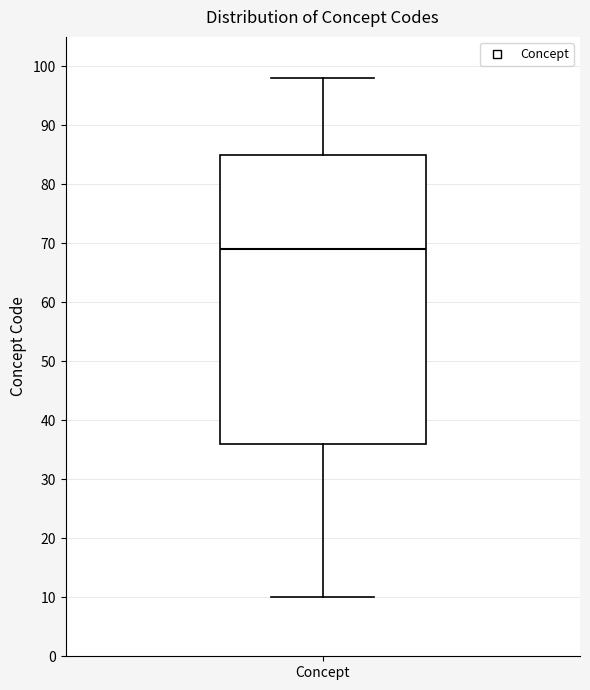

Transcribe this box plot: give where the median line is, the range the box spans, and where the two whiskers end, as read against the y-axis. The values are not printed on the chart, so give them approximately, as read against the axis.

median 69, box 36 to 85, whiskers 10 to 98